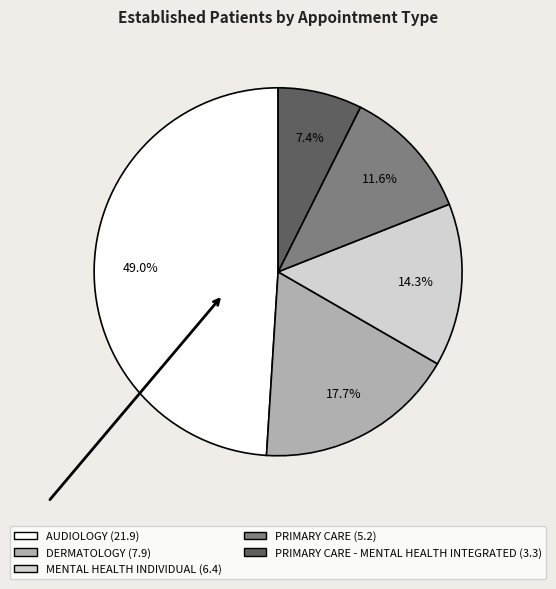

Is there any slice that represents more than half of the pie?

No